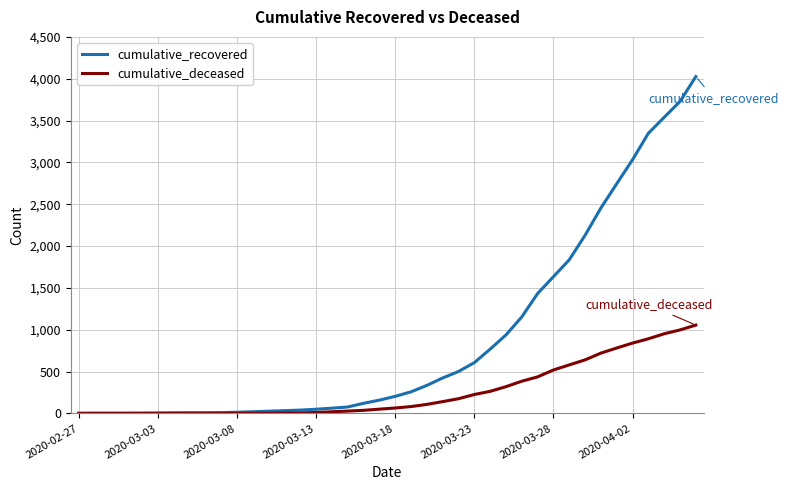

What is the maximum value shown in the chart?

4026